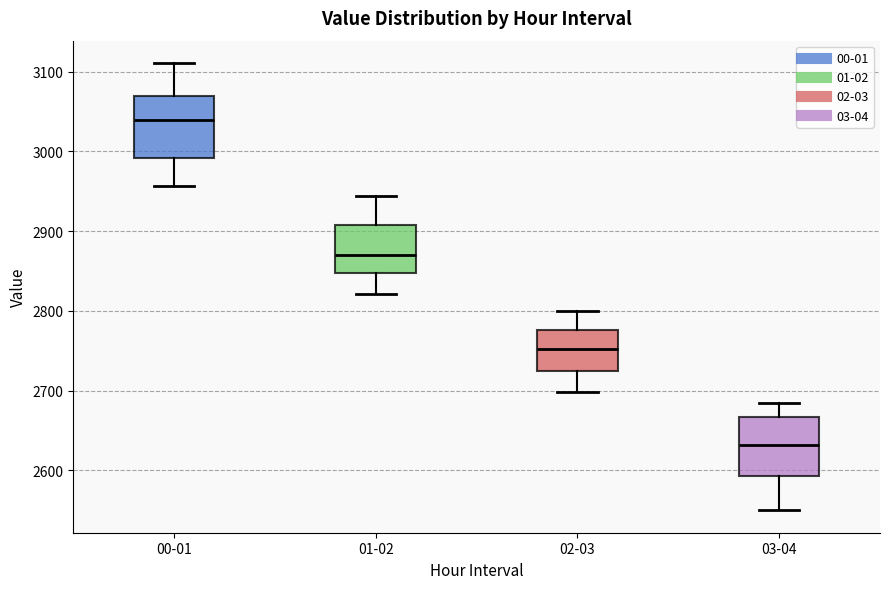

Where does the lower whisker of the box for 02-03 end on the y-axis? The values are not printed on the chart, so give them approximately, as read against the axis.

2700